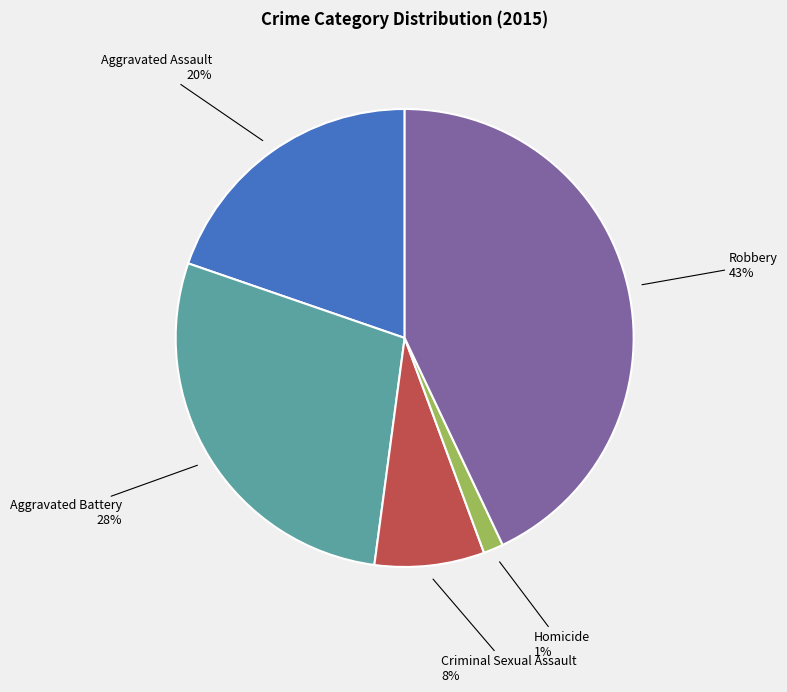

To the nearest percent, what is the difference between the largest and smallest slice percentages?

42%